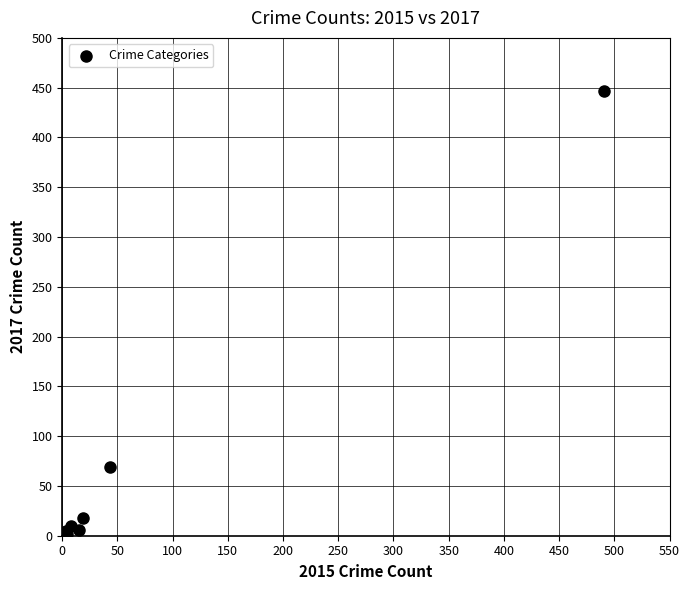

What Y value in the scatter plot is closest to 224?

69